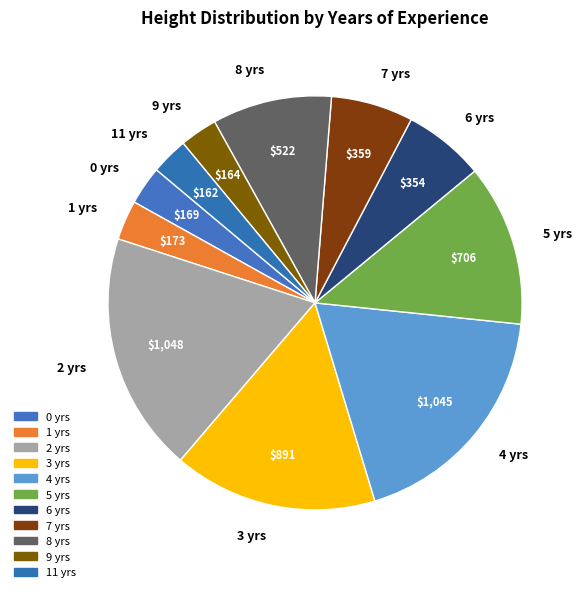

Is it true that 8 yrs is 1% of the pie?

False